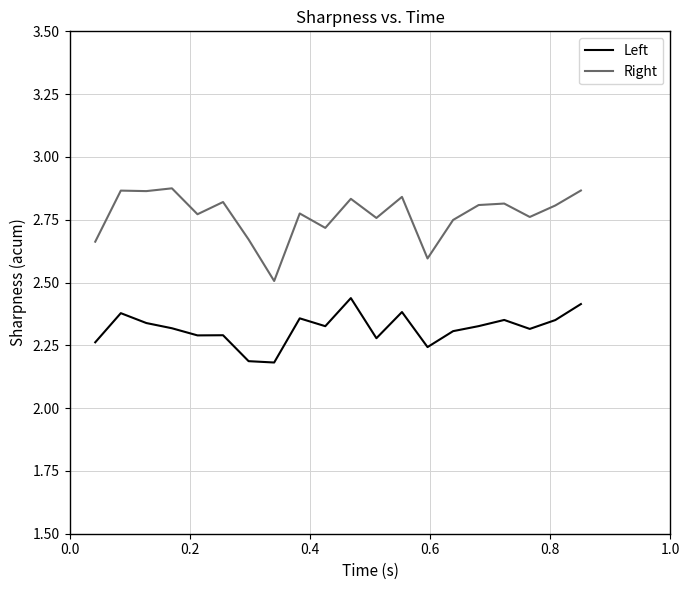

Which series has the largest total across all categories?

Right